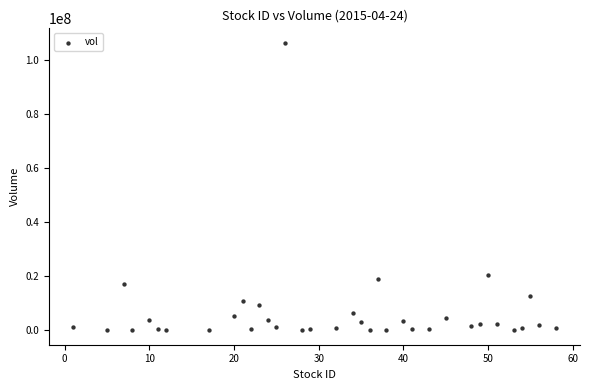

What is the range of Y values (max minus min)?

106489600